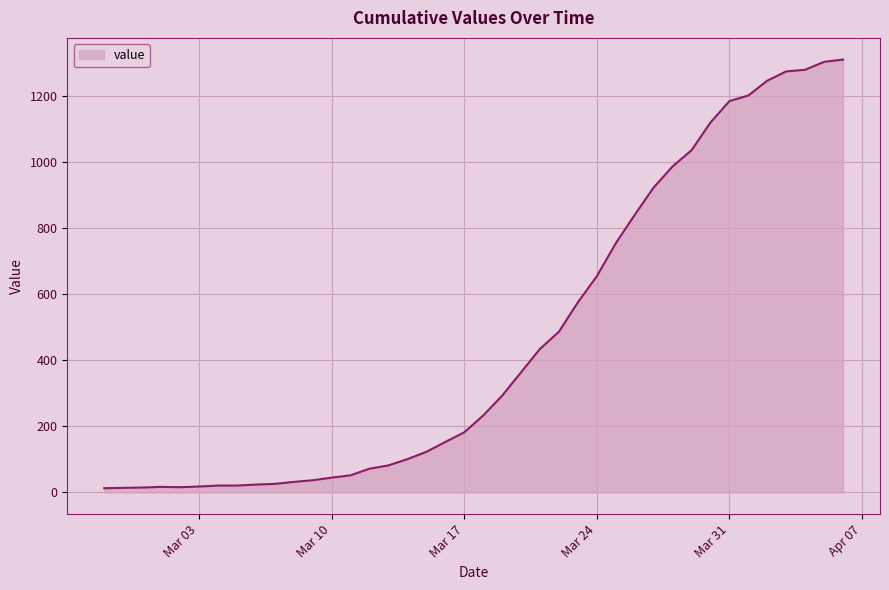

What is the difference between the maximum and minimum values?

1299